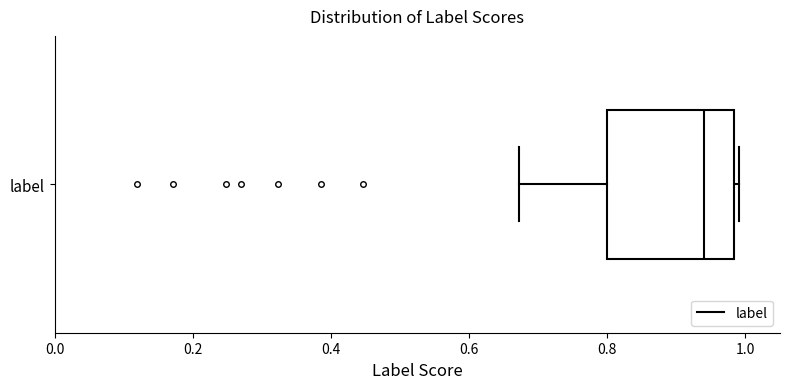

Where is the left edge of the box for label on the x-axis? The values are not printed on the chart, so give them approximately, as read against the axis.

0.80